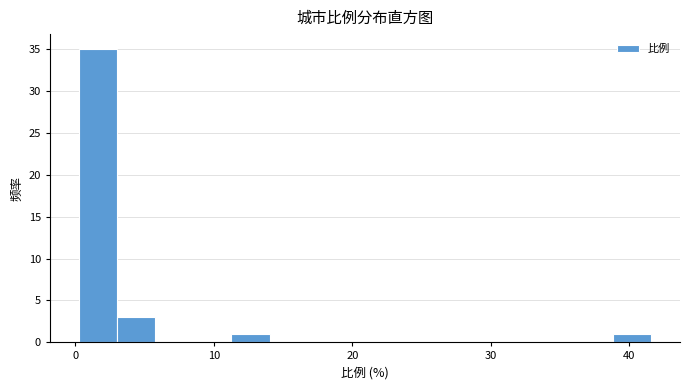

Read against the x-axis, roughly where is the centre of the tallest bar?

2